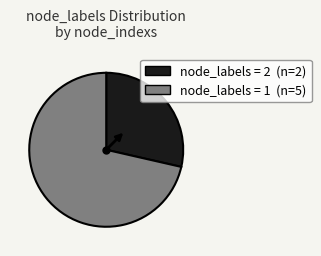

Is there any slice that represents more than half of the pie?

Yes